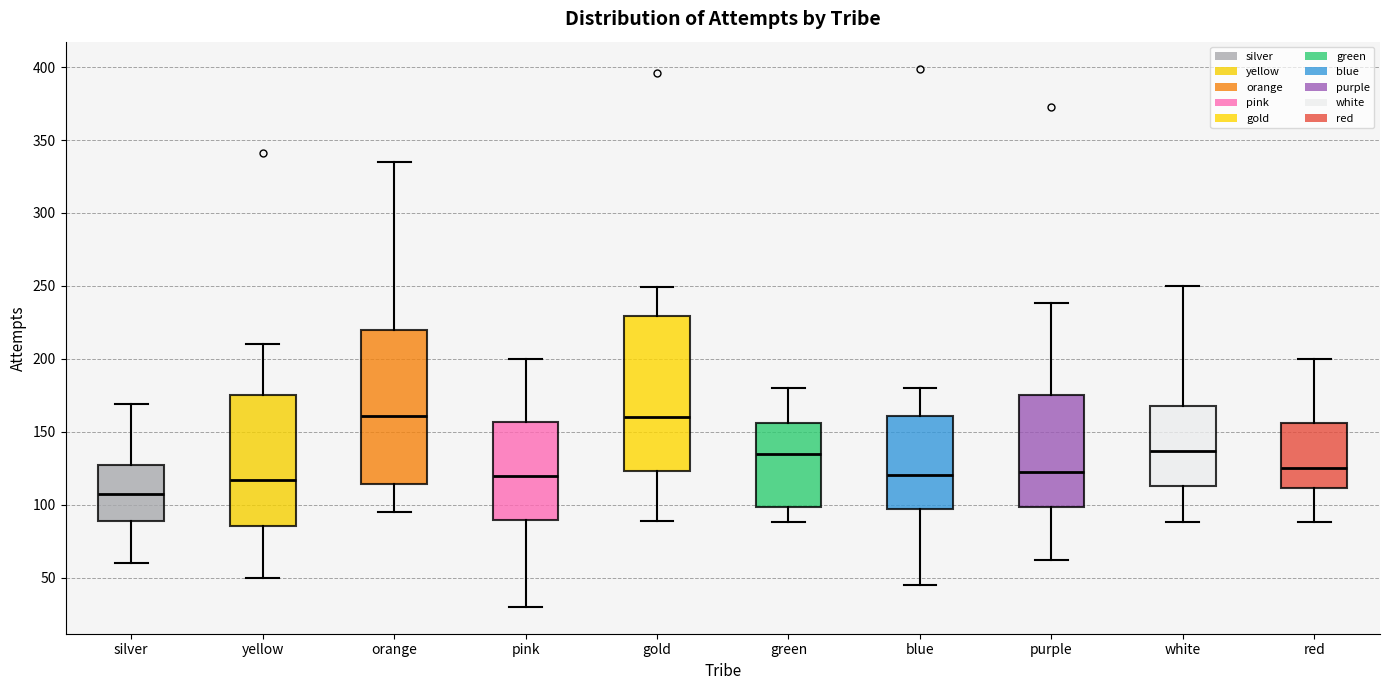

Reading left to right, read every box against the y-axis: the position of its median line, the range the box covers, and the ends of its whiskers. The values are not printed on the chart, so give them approximately, as read against the axis.

silver: median 110, box 90 to 130, whiskers 60 to 170
yellow: median 115, box 85 to 175, whiskers 50 to 210
orange: median 160, box 115 to 220, whiskers 95 to 335
pink: median 120, box 90 to 155, whiskers 30 to 200
gold: median 160, box 125 to 230, whiskers 90 to 250
green: median 135, box 100 to 155, whiskers 90 to 180
blue: median 120, box 95 to 160, whiskers 45 to 180
purple: median 125, box 100 to 175, whiskers 60 to 240
white: median 135, box 115 to 170, whiskers 90 to 250
red: median 125, box 110 to 155, whiskers 90 to 200